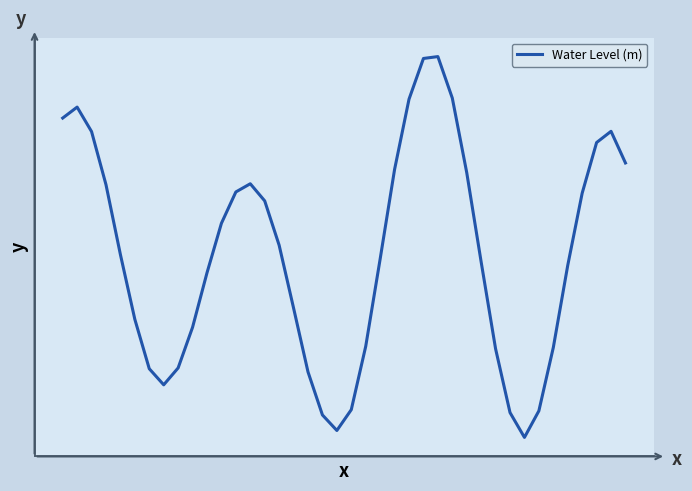

Which category has the highest value across all series?

26